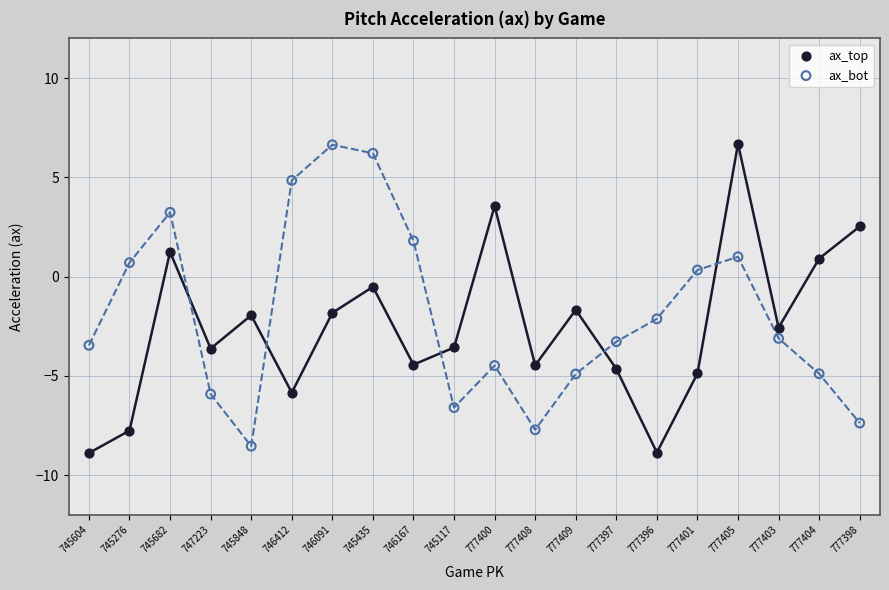

Across all data points, what is the range of Y values (max minus min)?

15.6